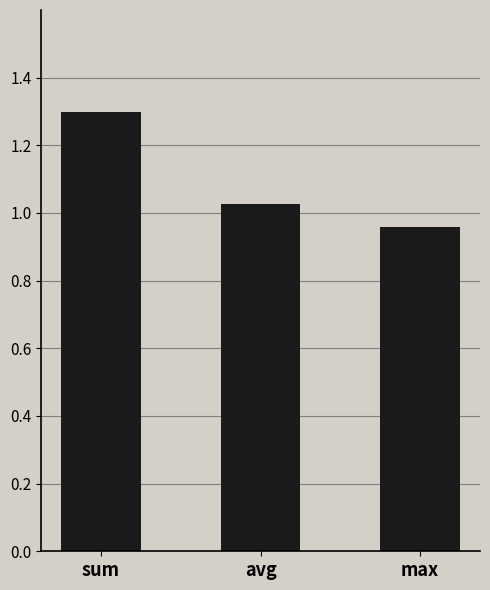

Read the value at sum.

1.3